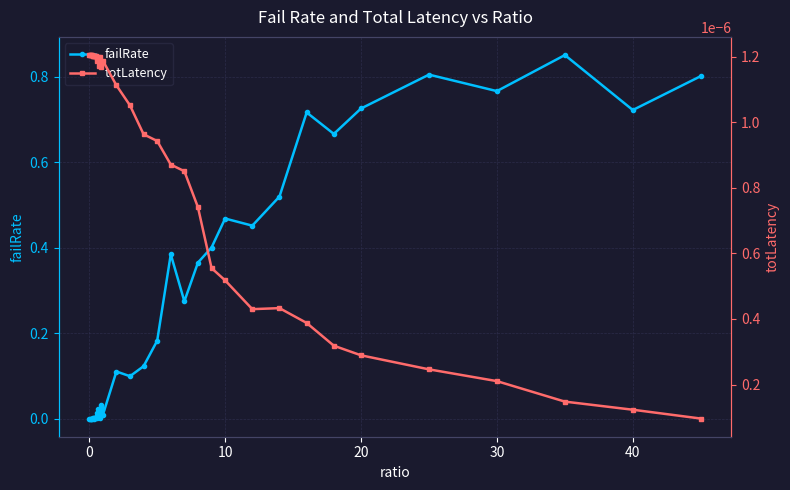

True or false: failRate has more than 0 points higher than both neighbors.

True